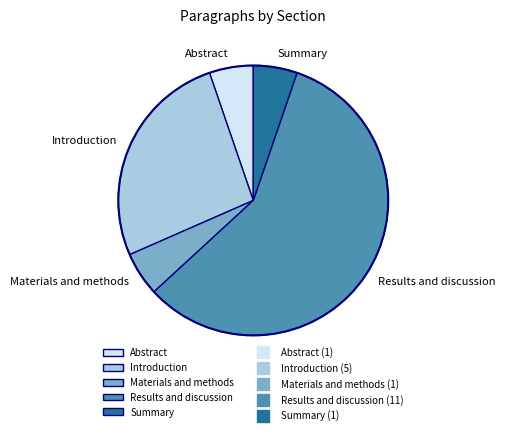

Which has a higher value, Summary or Results and discussion?

Results and discussion